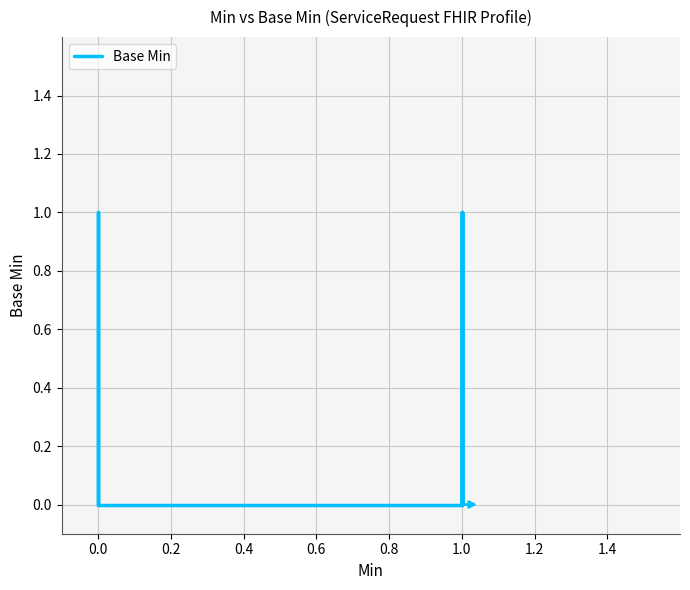

What is the difference between the maximum and second lowest values?

1